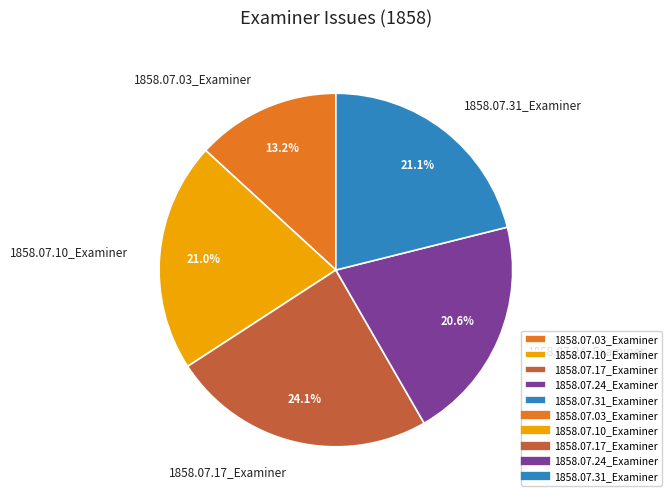

Is it true that 1858.07.03_Examiner is 18% of the pie?

False